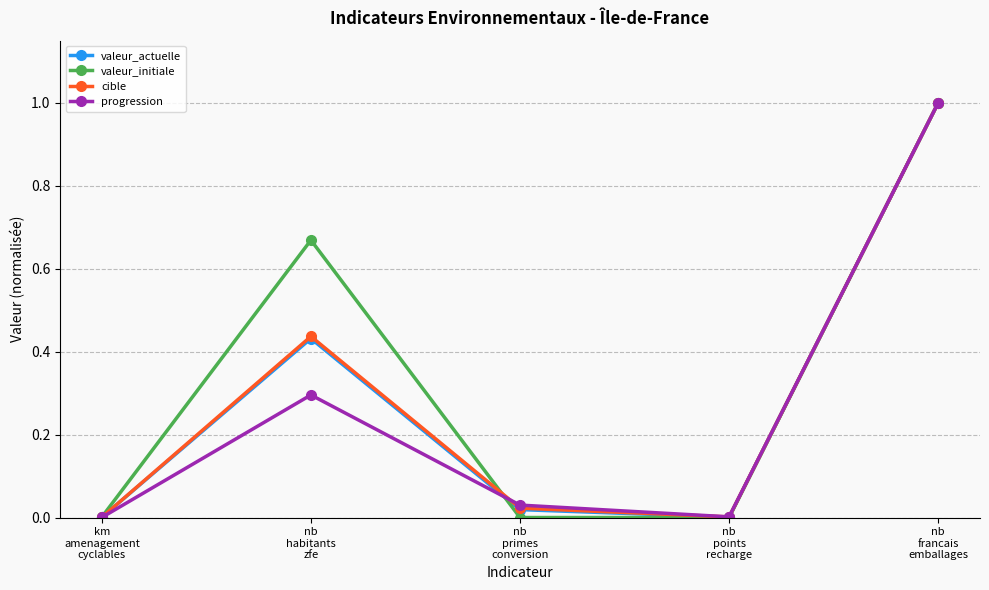

Is it true that progression equals 0.0 at nb
points
recharge?

True